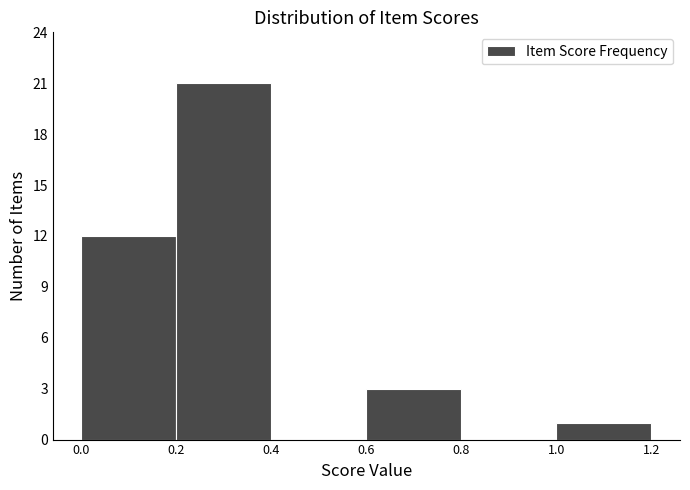

Reading left to right, list every bar in this chart as the range it spans on the x-axis followed by its height. The values are not printed on the chart, so give them approximately, as read against the axis.

0.0 to 0.2: 12
0.2 to 0.4: 21
0.4 to 0.6: 0
0.6 to 0.8: 3
0.8 to 1.0: 0
1.0 to 1.2: 1